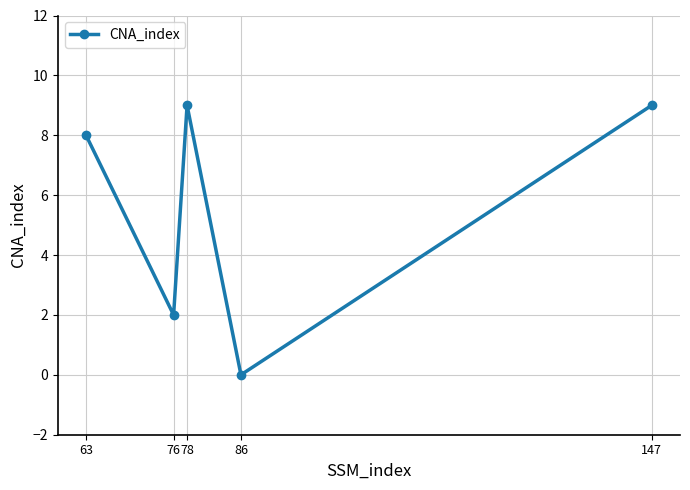

What is the ratio of the value at 147 to the value at 76?

4.5